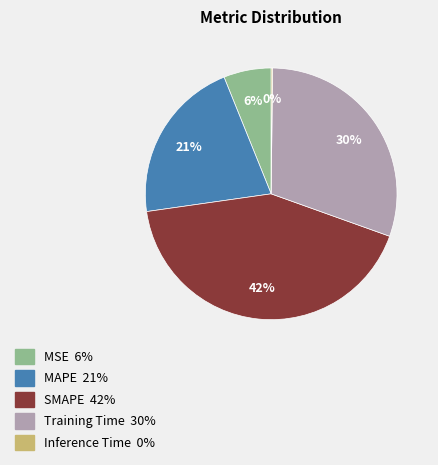

Is there any slice that represents more than half of the pie?

No